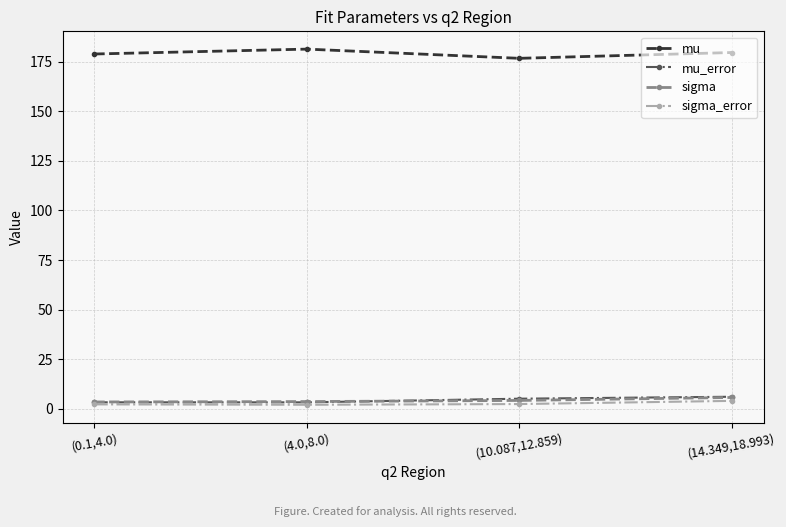

What is the label of the 1st point from the left?

(0.1,4.0)